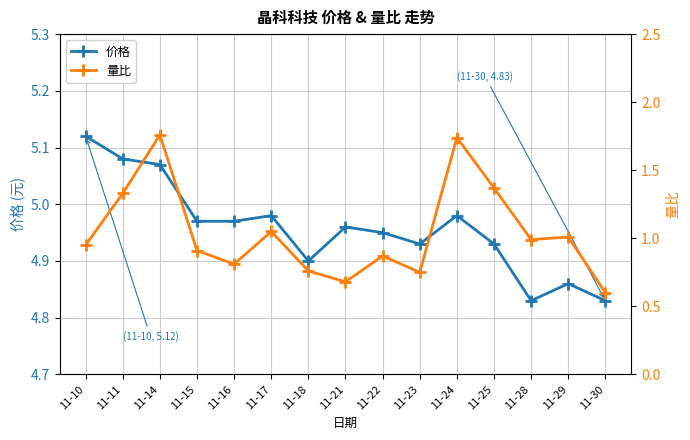

At how many categories does at least one series exceed 3?

15